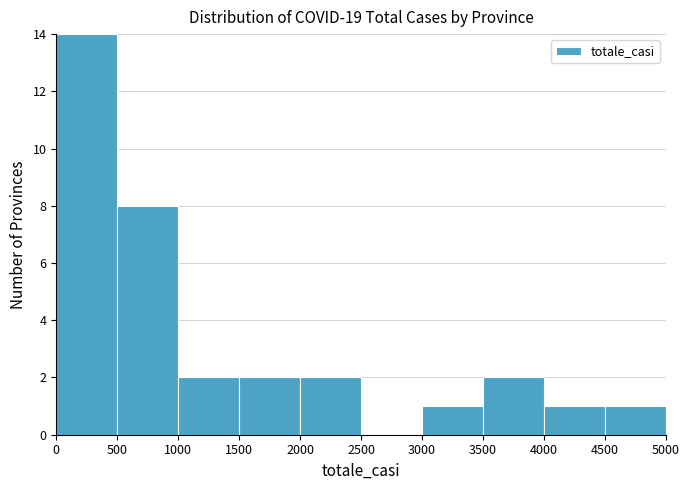

What is the height of the bar covering 3500 to 4000 on the x-axis? The values are not printed on the chart, so give them approximately, as read against the axis.

2